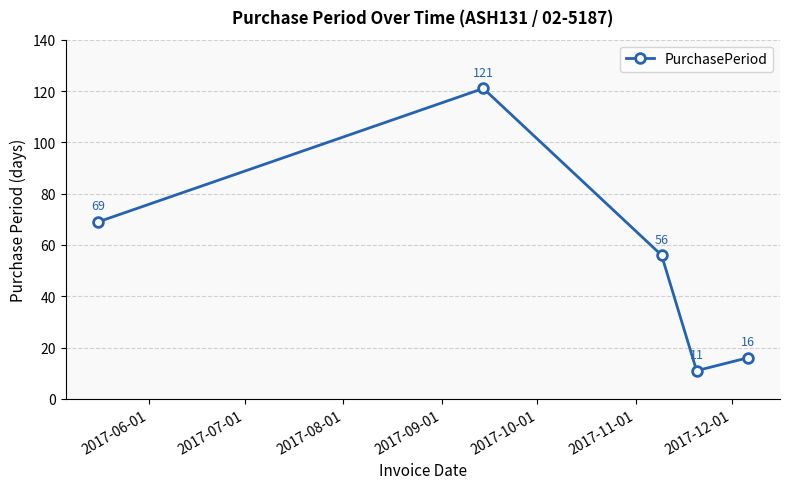

How many points are lower than both their immediate neighbors (excluding endpoints)?

1